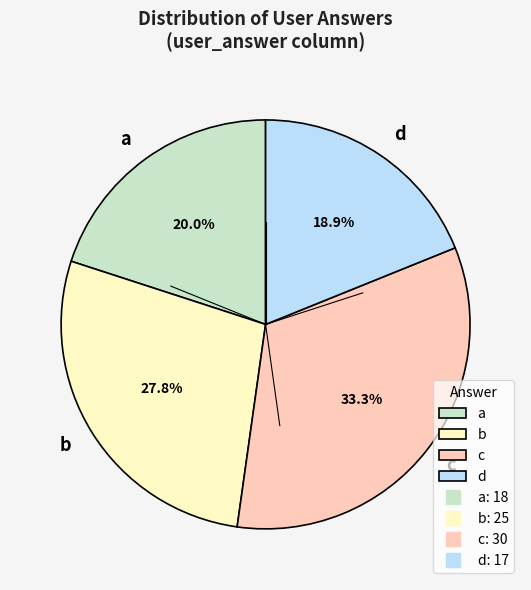

What percentage do c and d together represent?

52.2%